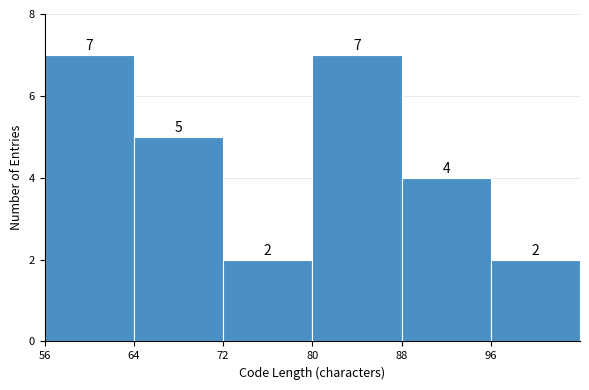

How tall is the bar that spans 56 to 64 on the x-axis?

7